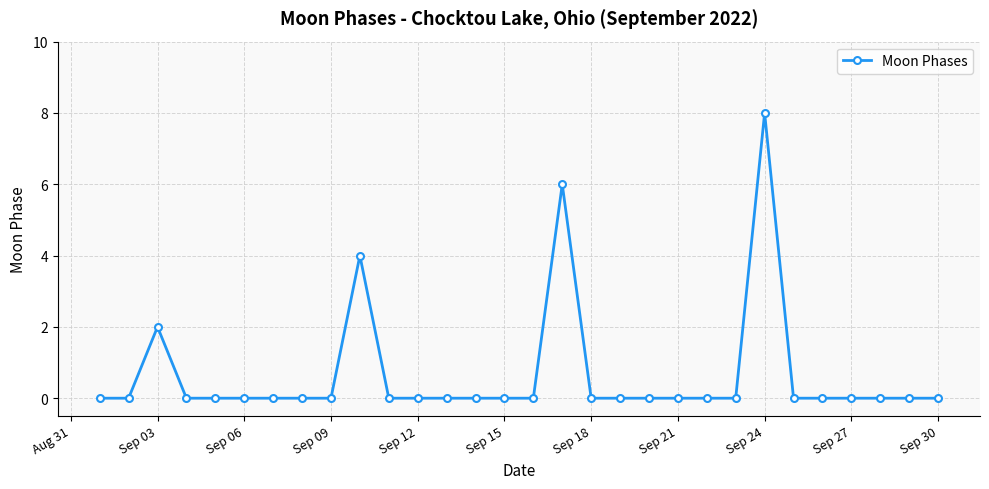

What is the greatest value displayed?

8